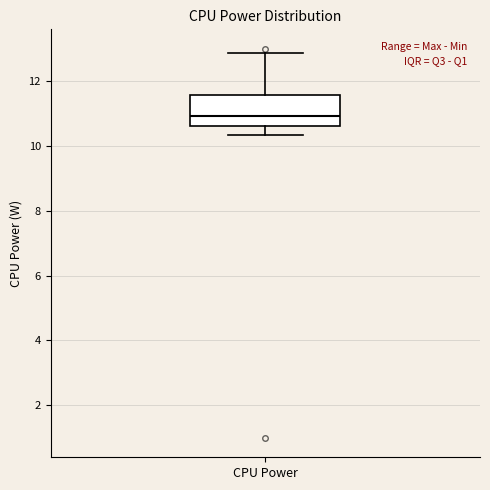

Where does the median line of the box for CPU Power sit on the y-axis? The values are not printed on the chart, so give them approximately, as read against the axis.

11.0